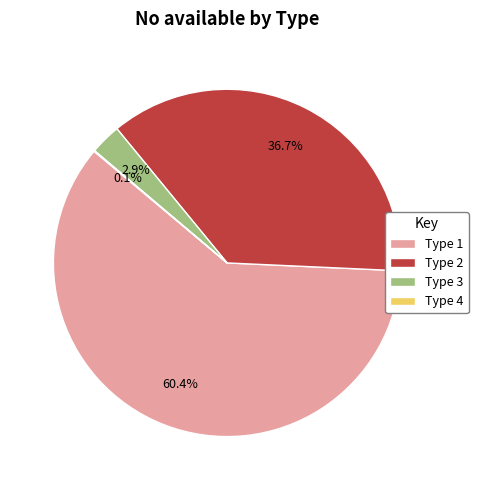

To the nearest percent, what is the difference between the largest and smallest slice percentages?

60%